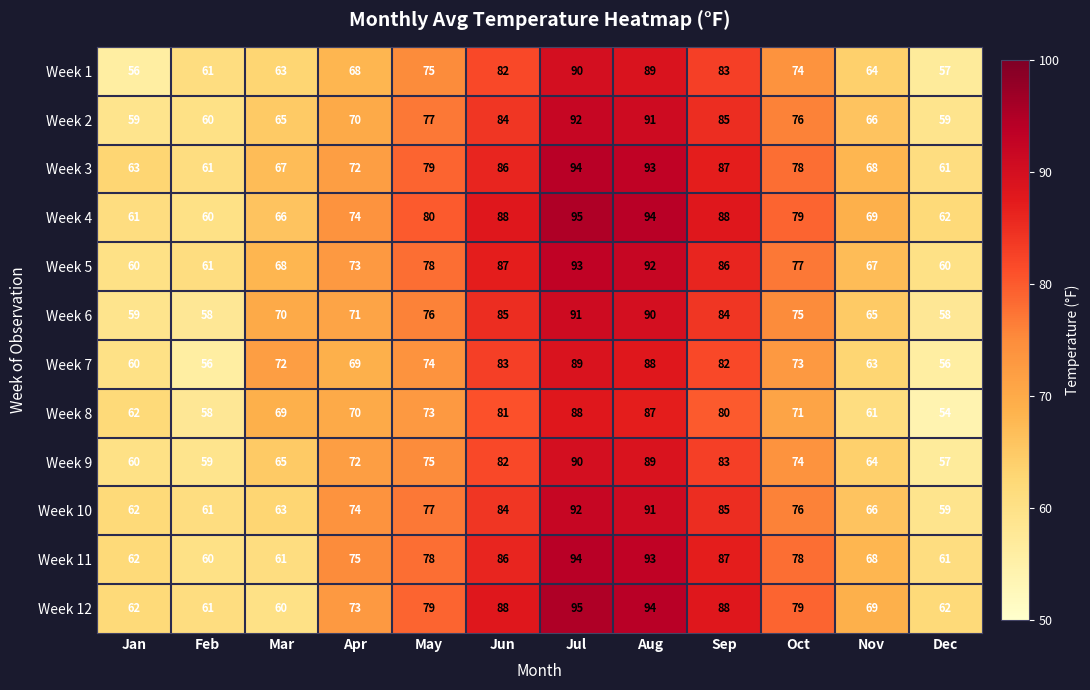

List the labels in order of Week 10 value, smallest first.

Dec, Feb, Jan, Mar, Nov, Apr, Oct, May, Jun, Sep, Aug, Jul